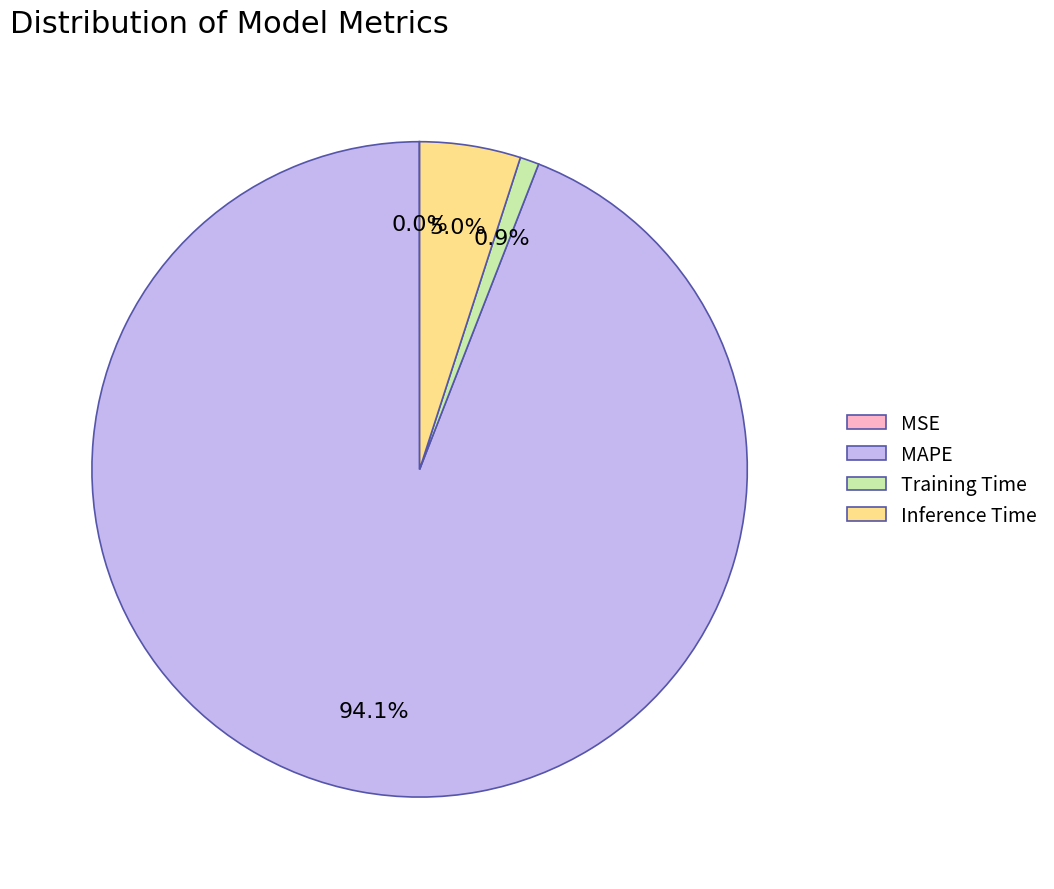

Combined, do Training Time and MAPE account for over 50%?

Yes